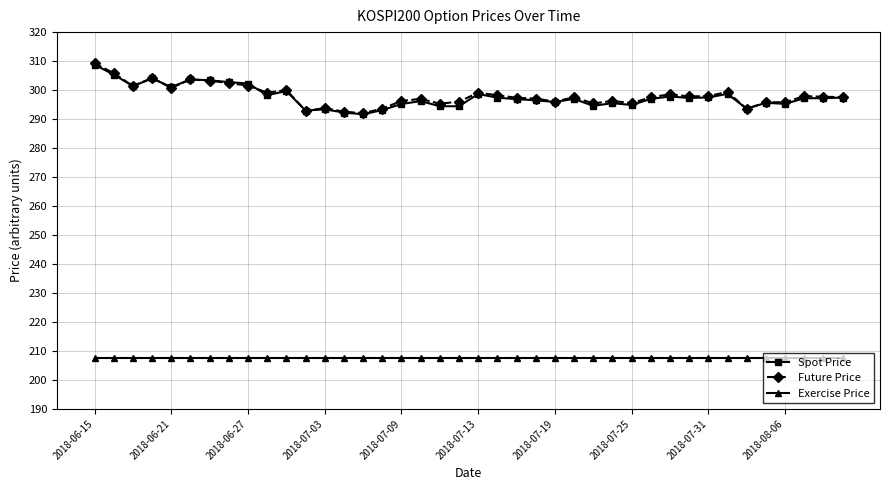

What is the value of the Exercise Price point at the 26th from the left?

207.5